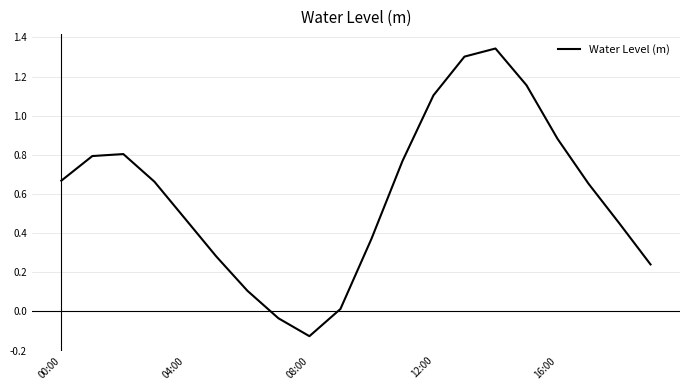

What is the difference between the maximum and minimum values?

1.5